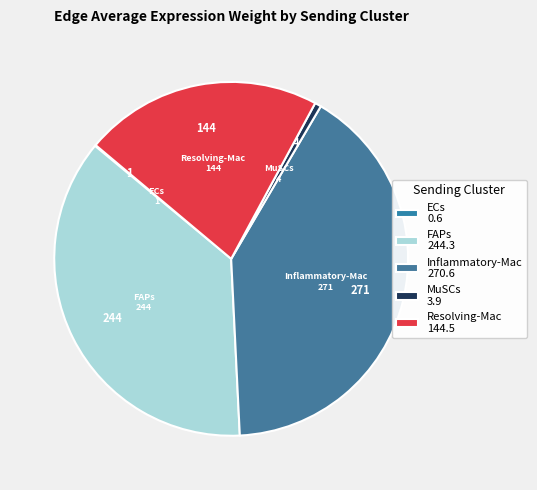

Is there any slice that represents more than half of the pie?

No